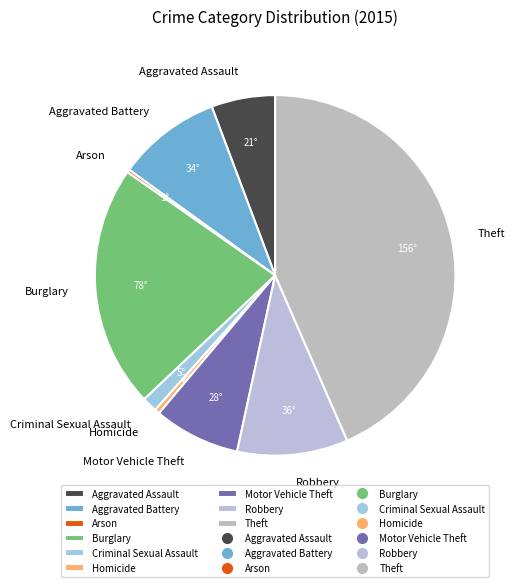

Is there any slice that represents more than half of the pie?

No